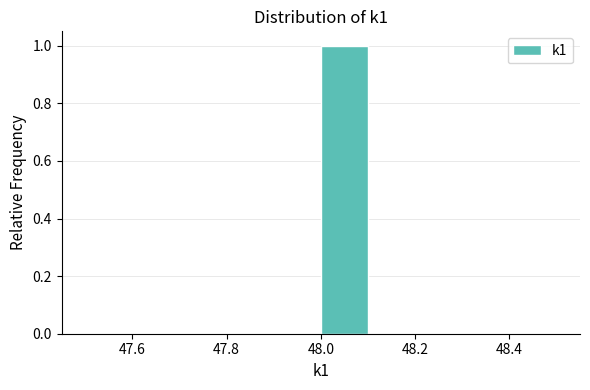

Reading left to right, list every bar in this chart as the range it spans on the x-axis followed by its height. The values are not printed on the chart, so give them approximately, as read against the axis.

47.5 to 47.6: 0
47.6 to 47.7: 0
47.7 to 47.8: 0
47.8 to 47.9: 0
47.9 to 48.0: 0
48.0 to 48.1: 1
48.1 to 48.2: 0
48.2 to 48.3: 0
48.3 to 48.4: 0
48.4 to 48.5: 0